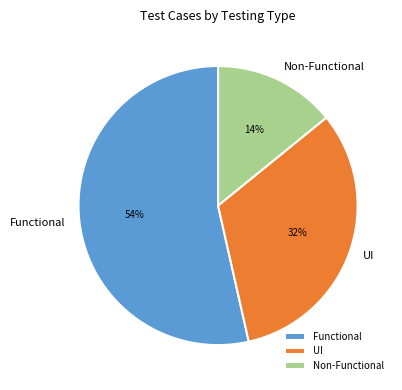

Does any single category account for the majority?

Yes